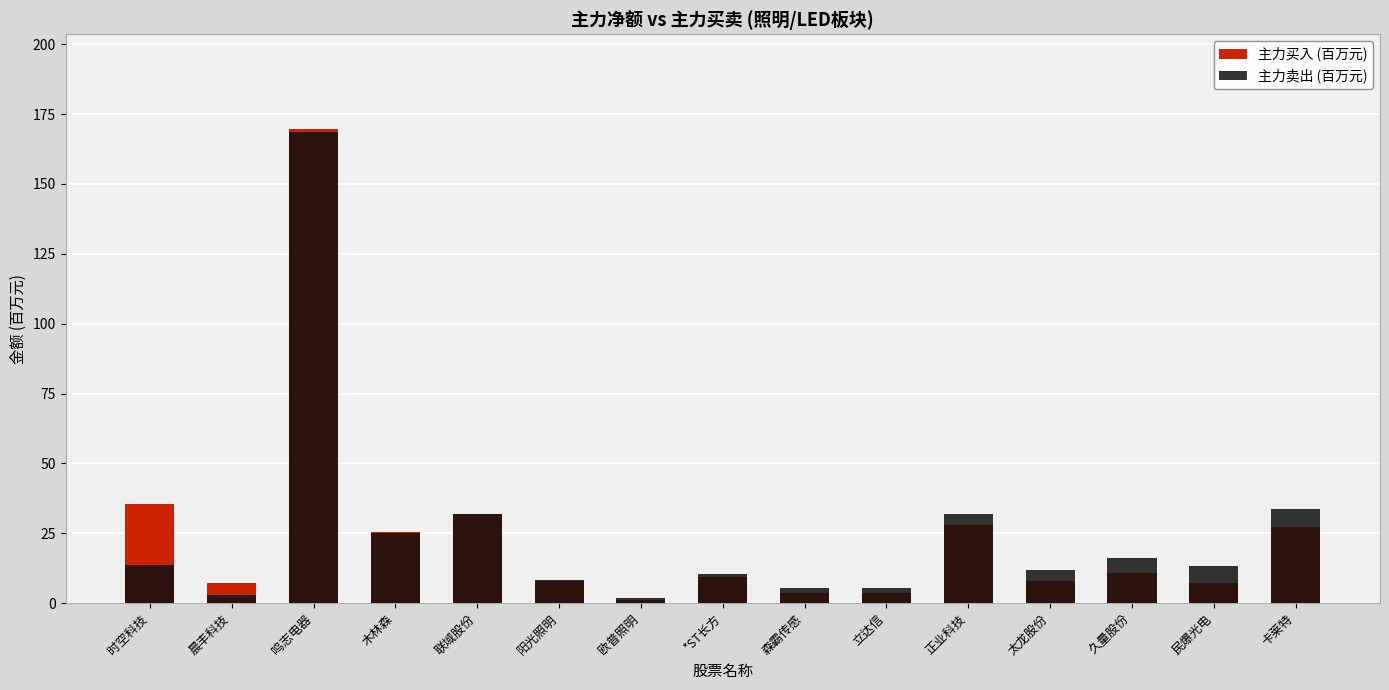

Reading right to left, extract all data points from this chart.

主力买入 (百万元): 卡莱特=27.1	民爆光电=7.2	久量股份=10.8	太龙股份=7.8	正业科技=28.1	立达信=3.5	森霸传感=3.8	*ST长方=9.3	欧普照明=1.2	阳光照明=8.0	联域股份=32.0	木林森=25.5	鸣志电器=169.6	晨丰科技=7.2	时空科技=35.5
主力卖出 (百万元): 卡莱特=33.8	民爆光电=13.4	久量股份=16.3	太龙股份=11.8	正业科技=31.9	立达信=5.4	森霸传感=5.5	*ST长方=10.4	欧普照明=2.0	阳光照明=8.2	联域股份=32.0	木林森=25.1	鸣志电器=168.7	晨丰科技=2.9	时空科技=13.8